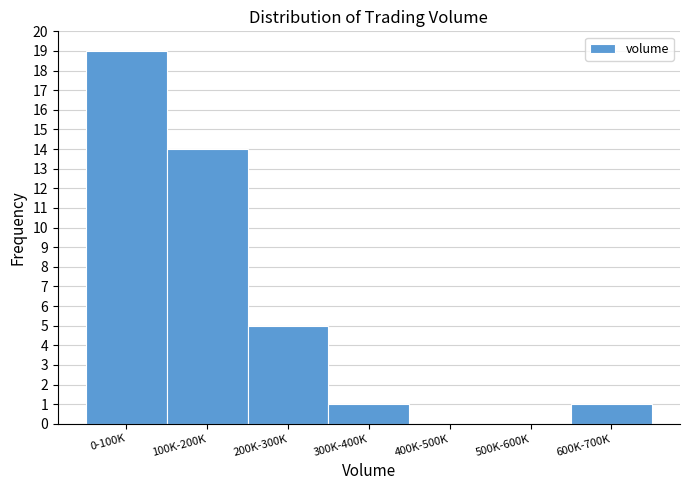

Reading right to left, what are all the values shown in this chart?

600K-700K=1	500K-600K=0	400K-500K=0	300K-400K=1	200K-300K=5	100K-200K=14	0-100K=19